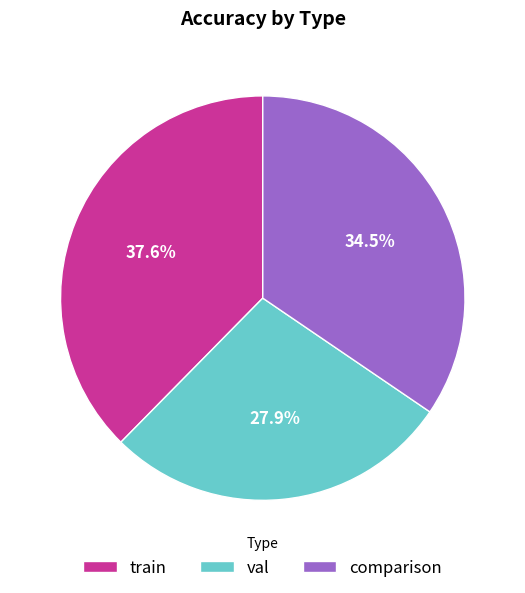

Rank the categories by value from highest to lowest.

train, comparison, val